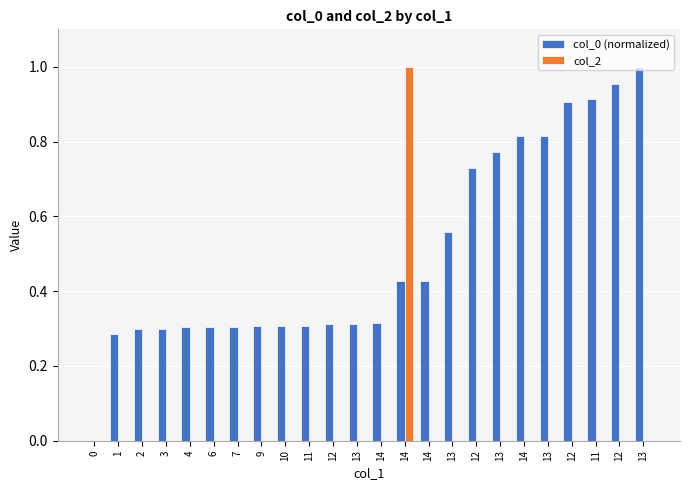

What are all the series names shown in the legend?

col_0 (normalized), col_2